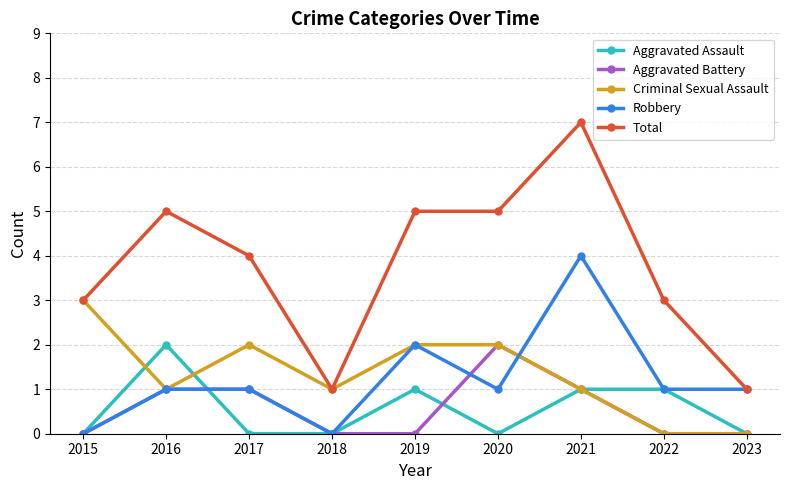

What is the sum of the Total values at 2023 and 2017?

5